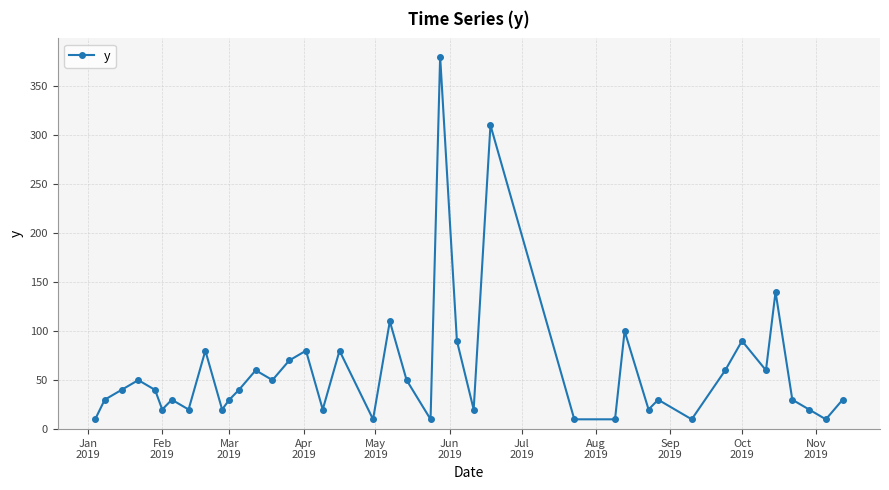

What is the sum of all values?

2370